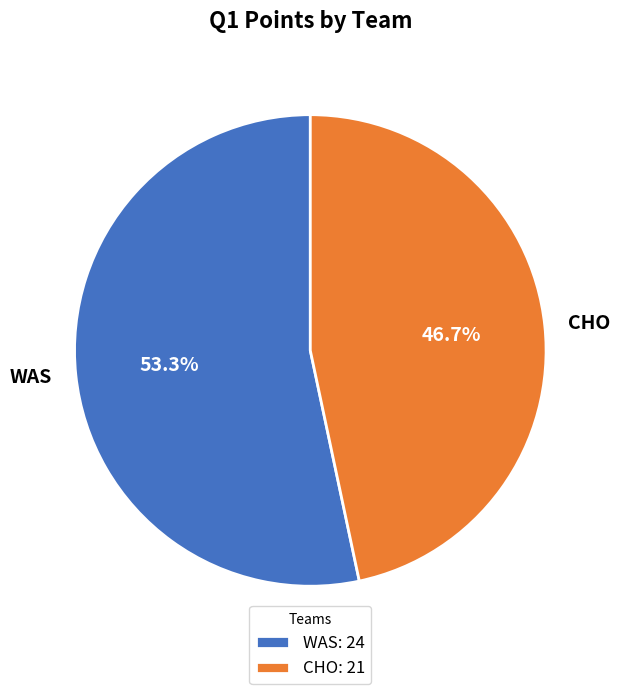

What portion of the pie excludes CHO?

53.3%